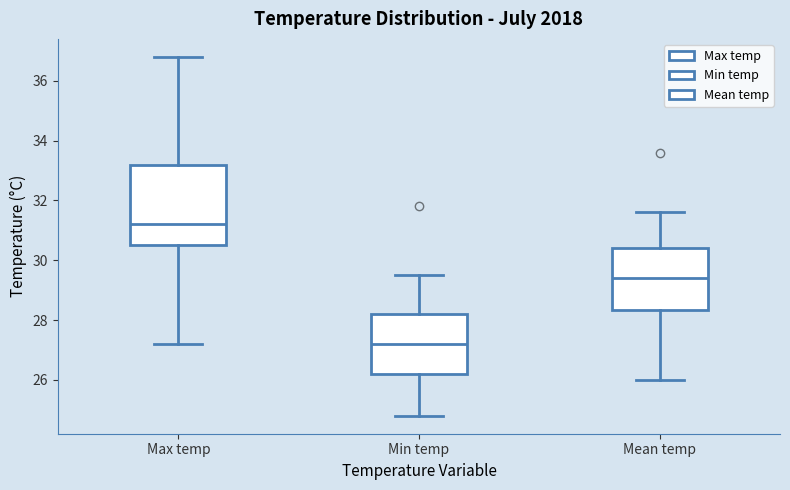

Reading left to right, read every box against the y-axis: the position of its median line, the range the box covers, and the ends of its whiskers. The values are not printed on the chart, so give them approximately, as read against the axis.

Max temp: median 31.2, box 30.6 to 33.2, whiskers 27.2 to 36.8
Min temp: median 27.2, box 26.2 to 28.2, whiskers 24.8 to 29.6
Mean temp: median 29.4, box 28.4 to 30.4, whiskers 26.0 to 31.6